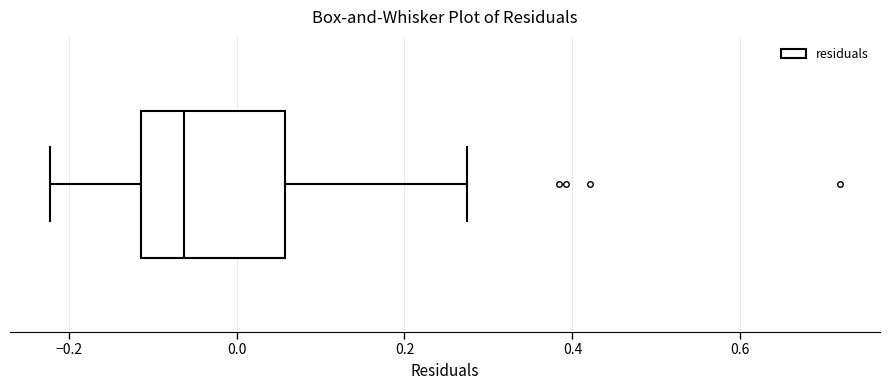

Read this box plot against the x-axis: the position of the median line, the range covered by the box, and the ends of both whiskers. The values are not printed on the chart, so give them approximately, as read against the axis.

median -0.06, box -0.12 to 0.06, whiskers -0.22 to 0.28